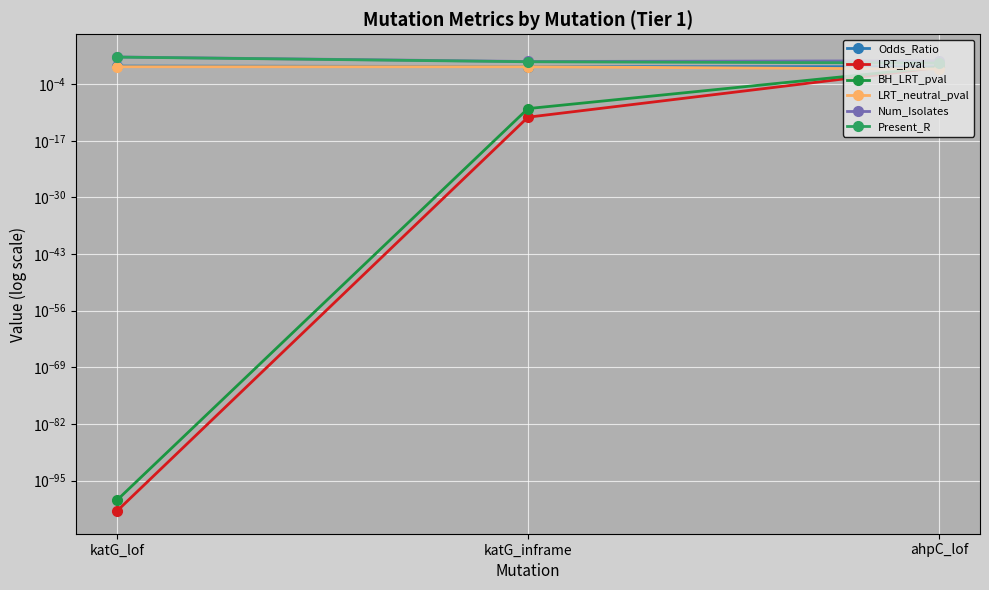

Reading right to left, transcribe all the data shown in this chart.

Odds_Ratio: 1.0	1.1	1.4
LRT_pval: 0.7	0.0	0.0
BH_LRT_pval: 0.8	0.0	0.0
LRT_neutral_pval: 0.3	1.0	1.0
Num_Isolates: 23.0	16.0	173.0
Present_R: 7.0	14.0	164.0